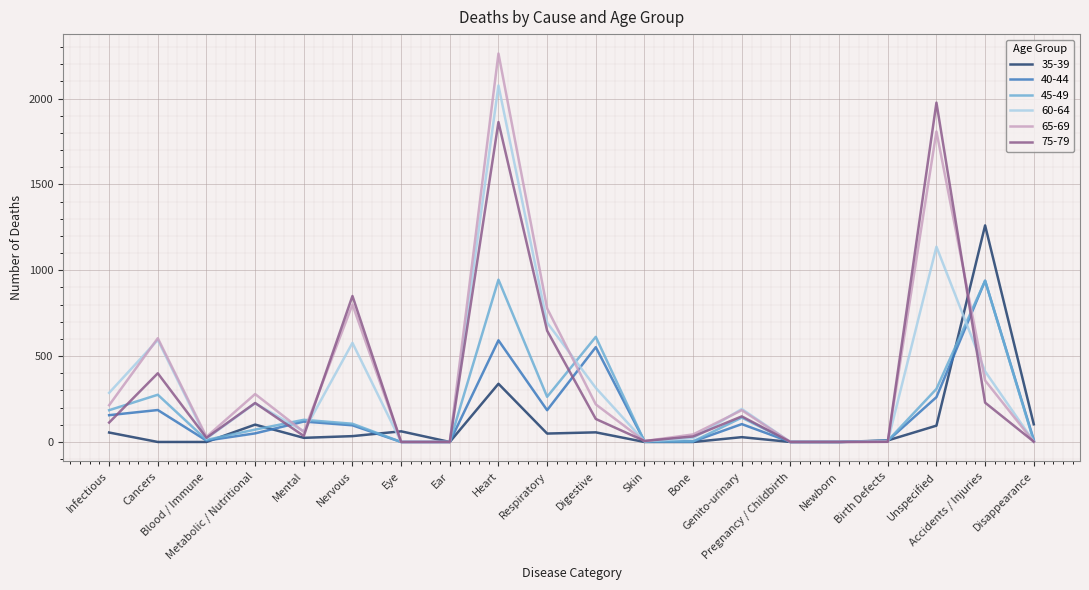

Which series has the largest range (max minus min)?

65-69